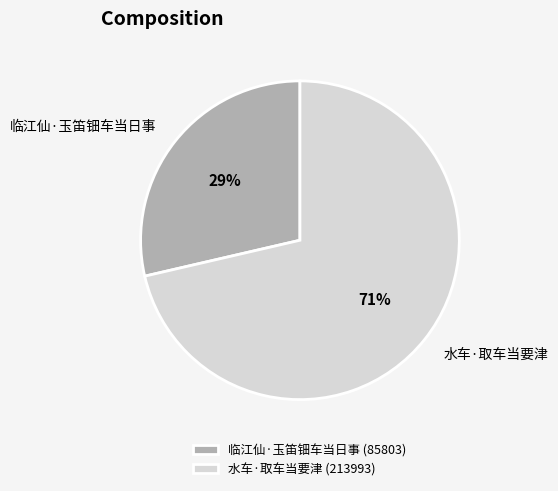

To the nearest percent, what portion does 临江仙·玉笛钿车当日事 represent?

29%